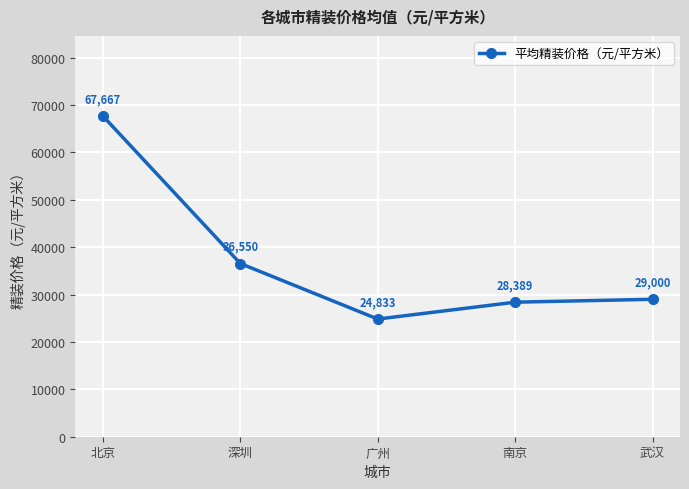

What is the label of the 5th point from the left?

武汉